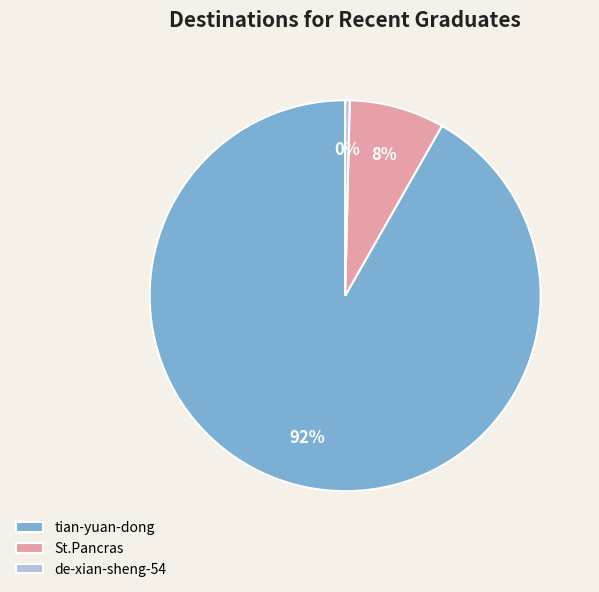

True or false: St.Pancras accounts for 8% of the total.

True